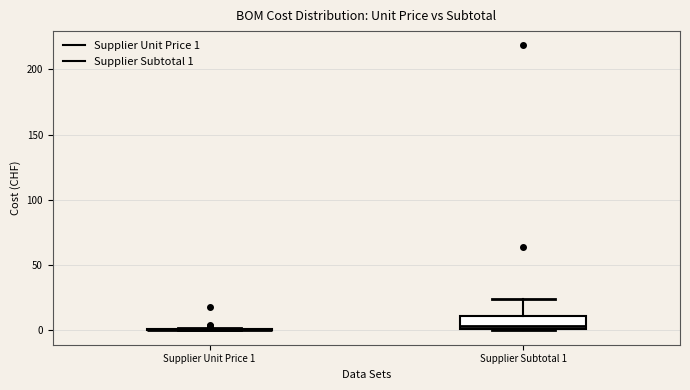

Where is the lower edge of the box for Supplier Subtotal 1 on the y-axis? The values are not printed on the chart, so give them approximately, as read against the axis.

0